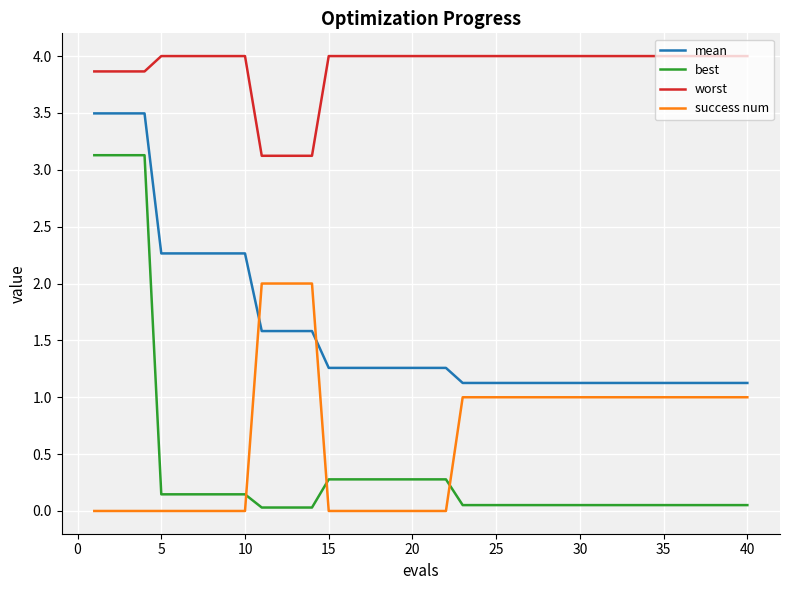

True or false: worst and success num cross at least once.

False